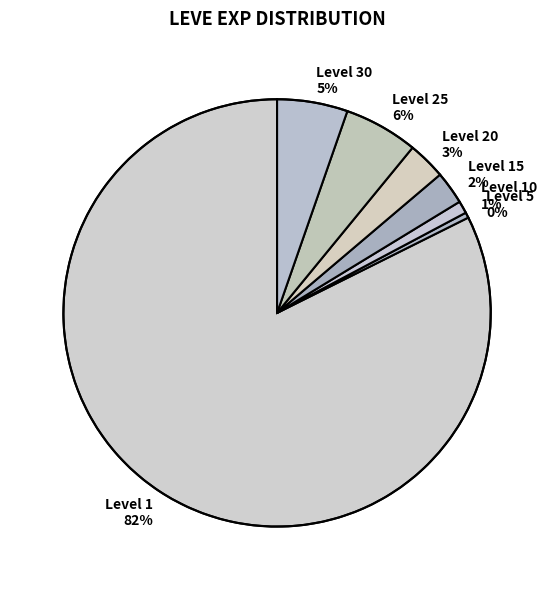

Is there any slice that represents more than half of the pie?

Yes